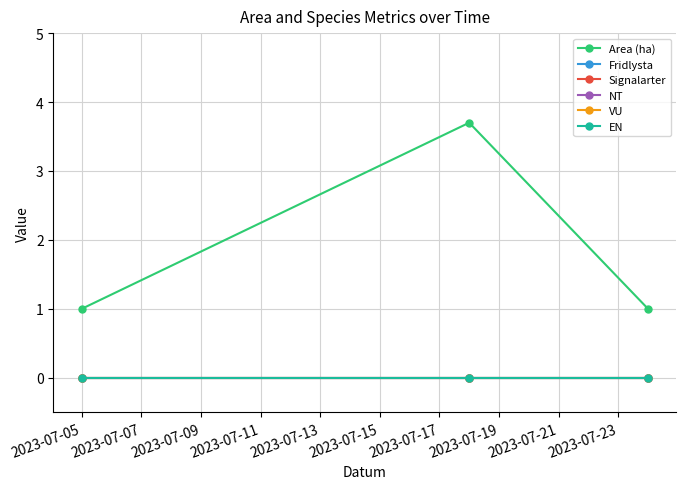

Is this an area chart (filled region under the line)?

No